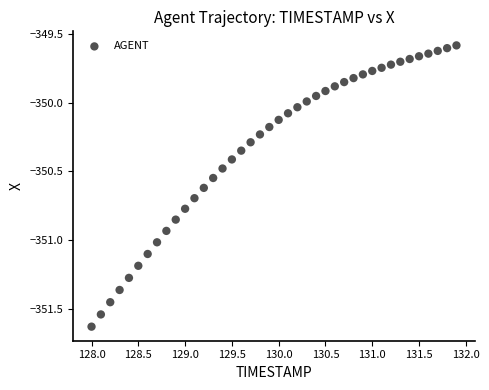

What is the range of Y values (max minus min)?

2.0